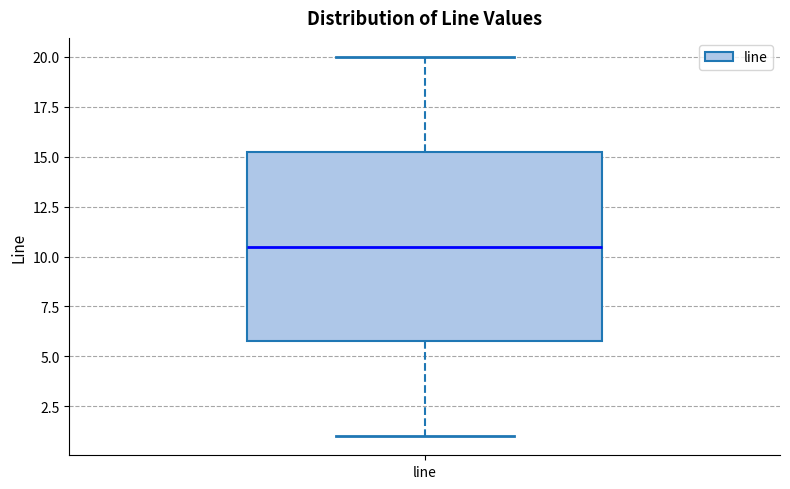

Transcribe this box plot: give where the median line is, the range the box spans, and where the two whiskers end, as read against the y-axis. The values are not printed on the chart, so give them approximately, as read against the axis.

median 10.5, box 6.0 to 15.5, whiskers 1.0 to 20.0